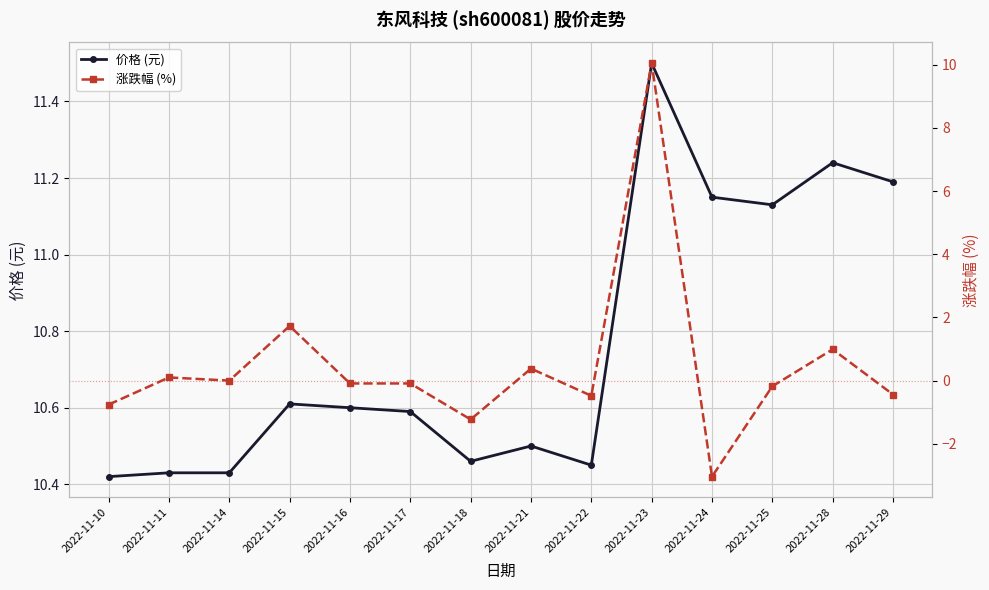

How many values in 涨跌幅 (%) are above zero?

5